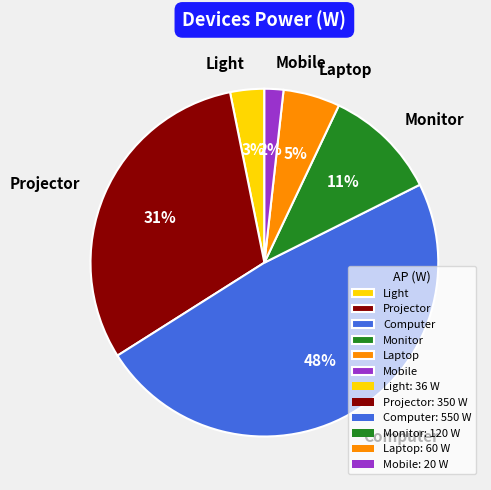

Rank the categories by value from lowest to highest.

Mobile, Light, Laptop, Monitor, Projector, Computer